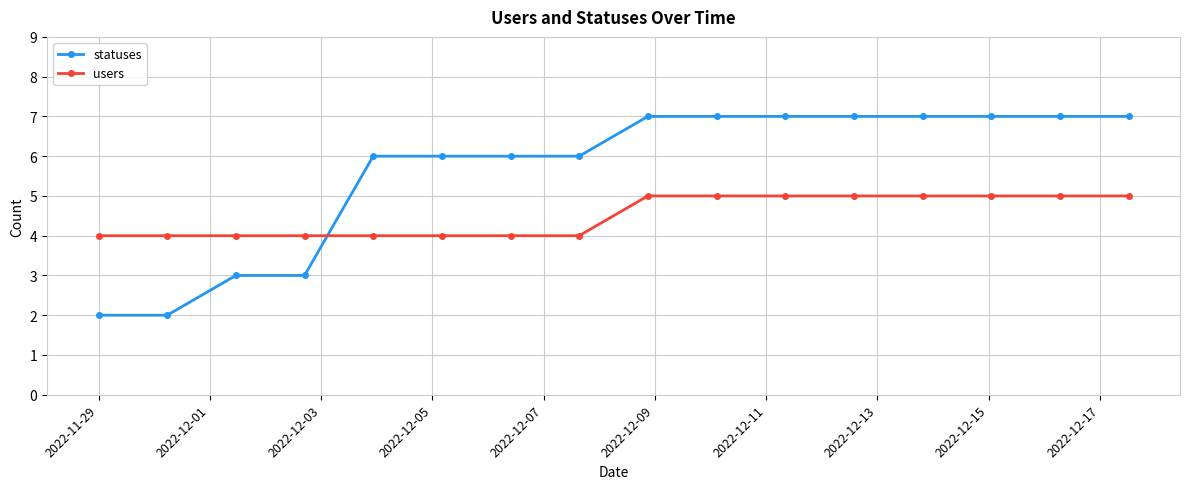

Which series has the widest spread of values?

statuses